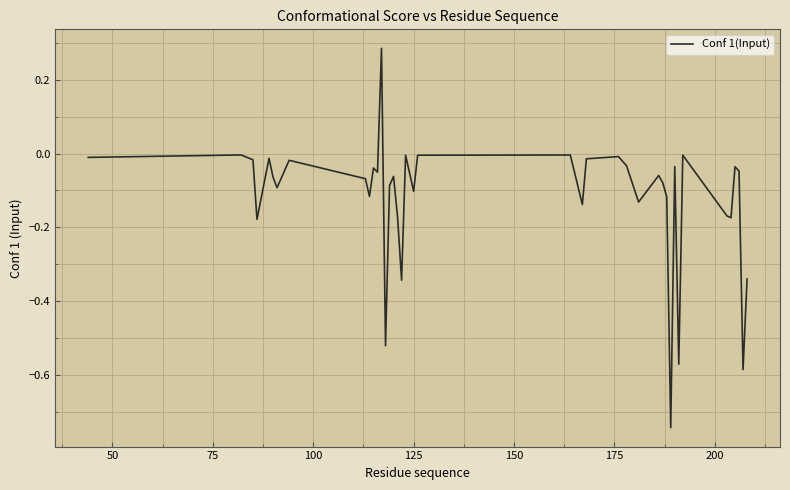

How many points are higher than both their immediate neighbors (excluding endpoints)?

13